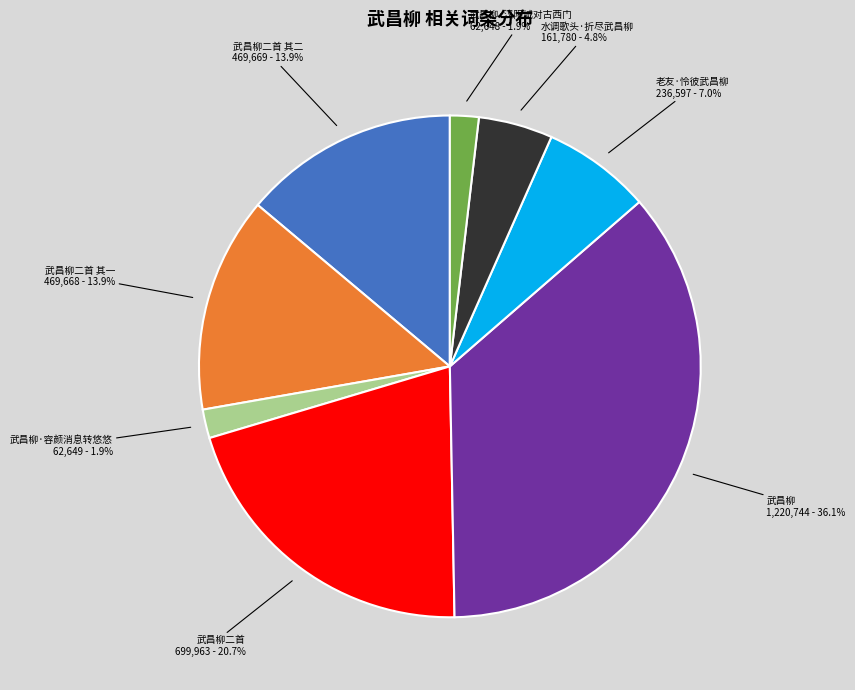

Is there any slice that represents more than half of the pie?

No